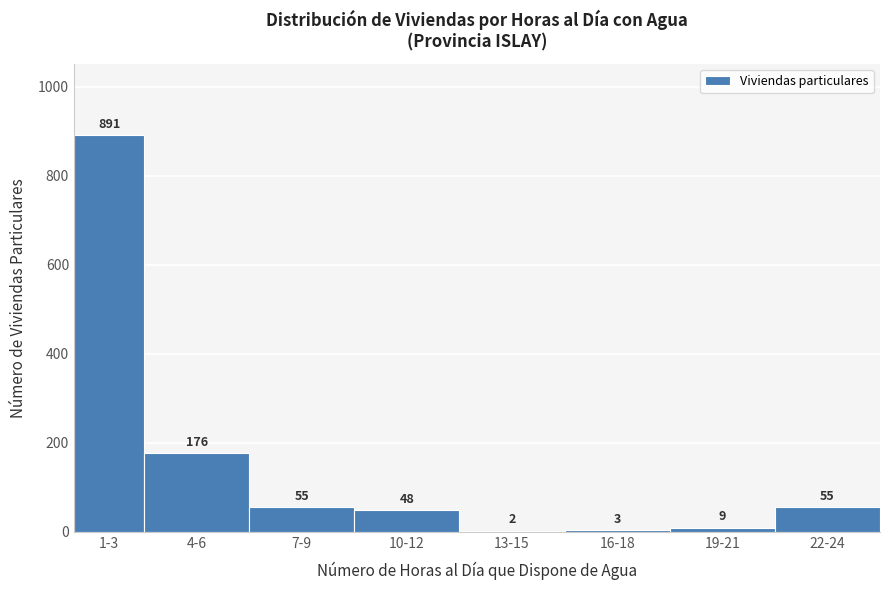

Reading right to left, transcribe all the data shown in this chart.

22-24=55	19-21=9	16-18=3	13-15=2	10-12=48	7-9=55	4-6=176	1-3=891